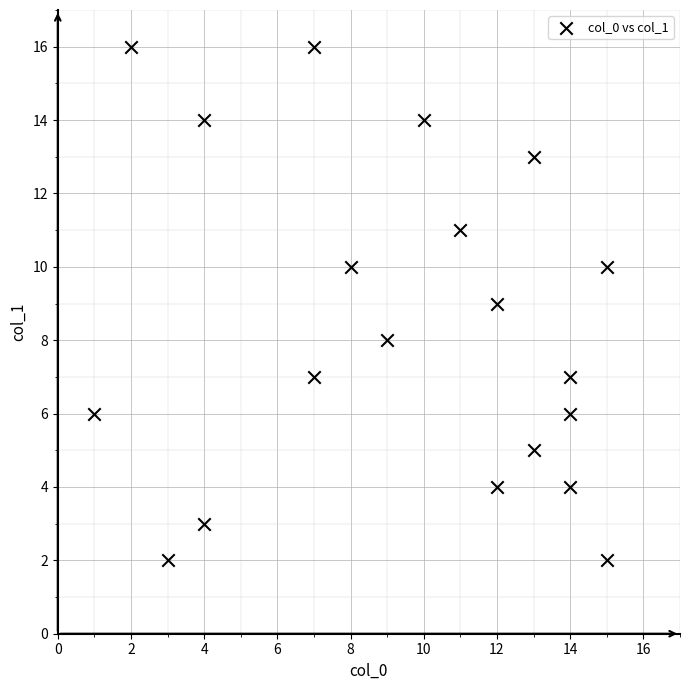

What is the range of X values (max minus min)?

14